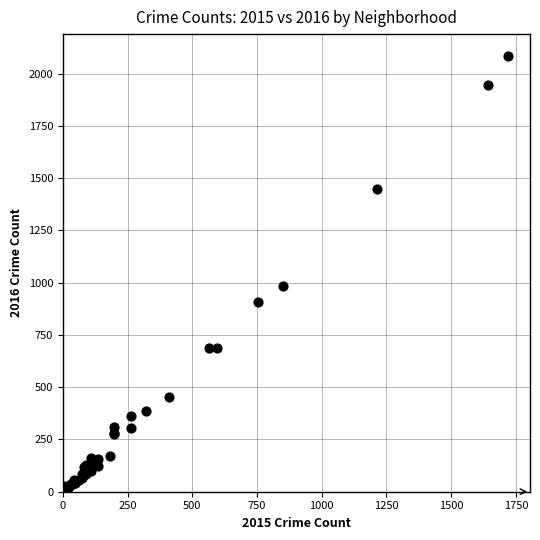

What Y value in the scatter plot is closest to 1048?

983